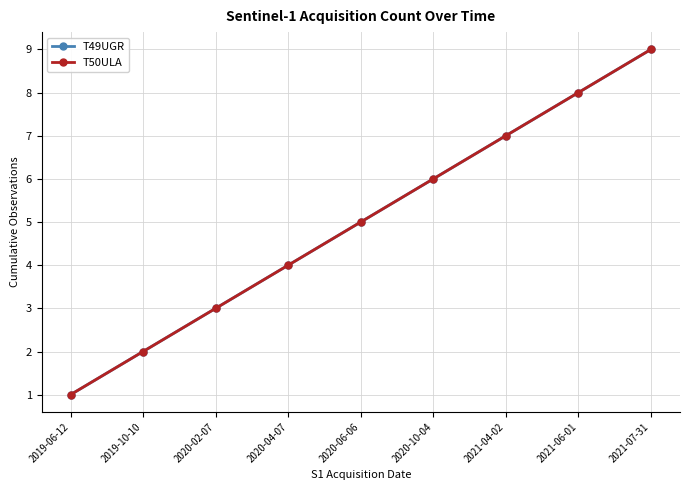

What is the total value across all series at 2021-06-01?

16